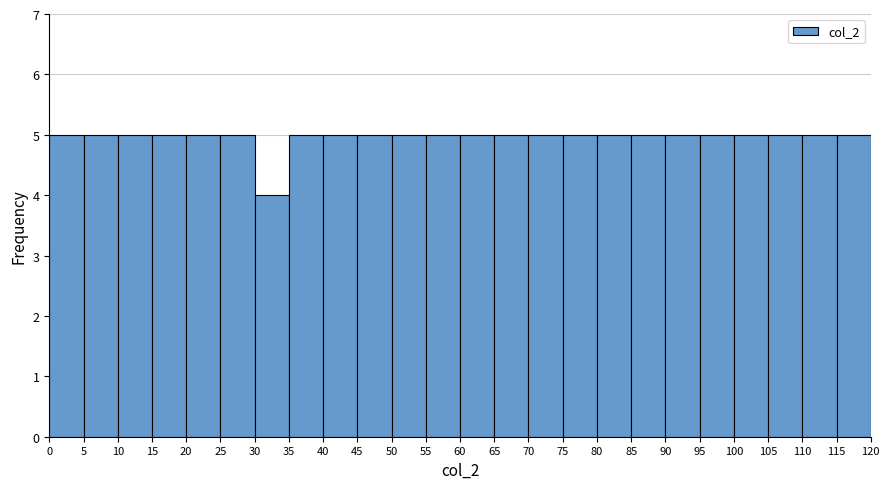

Reading left to right, list every bar in this chart as the range it spans on the x-axis followed by its height. The values are not printed on the chart, so give them approximately, as read against the axis.

0 to 5: 5
5 to 10: 5
10 to 15: 5
15 to 20: 5
20 to 25: 5
25 to 30: 5
30 to 35: 4
35 to 40: 5
40 to 45: 5
45 to 50: 5
50 to 55: 5
55 to 60: 5
60 to 65: 5
65 to 70: 5
70 to 75: 5
75 to 80: 5
80 to 85: 5
85 to 90: 5
90 to 95: 5
95 to 100: 5
100 to 105: 5
105 to 110: 5
110 to 115: 5
115 to 120: 5